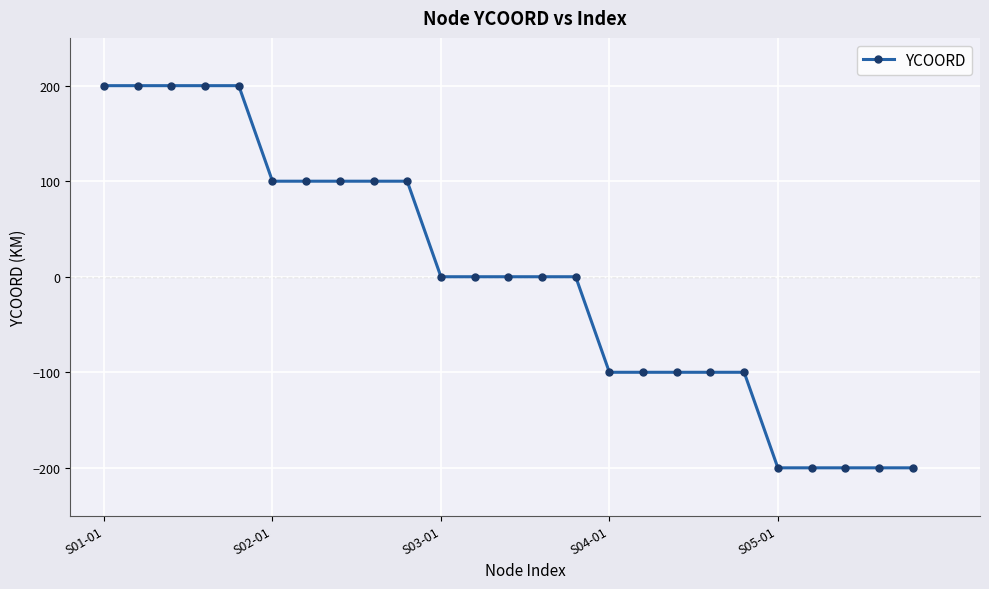

What is the value of the 8th point from the left?

100